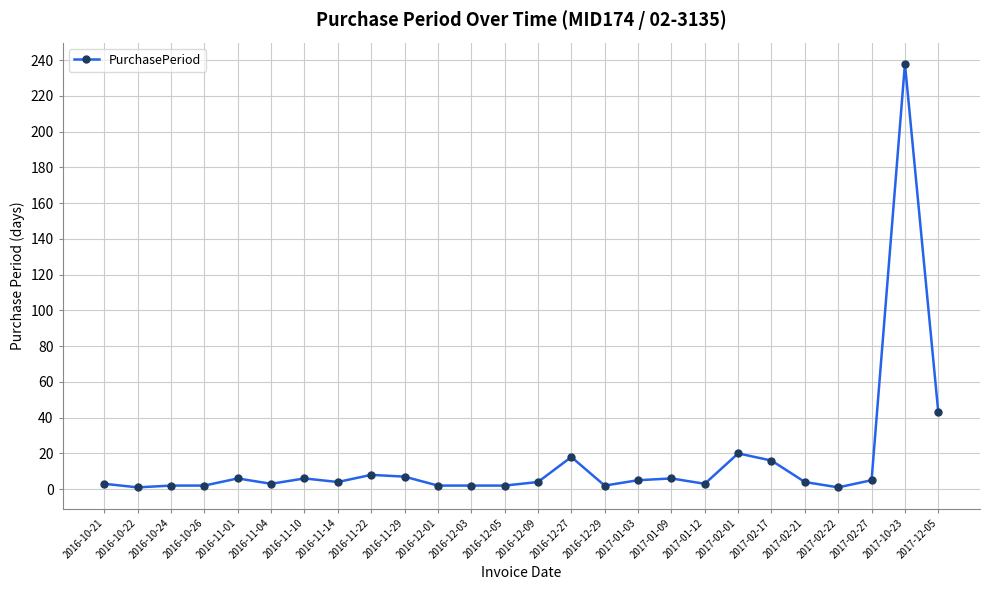

Count the number of data series in this chart.

1